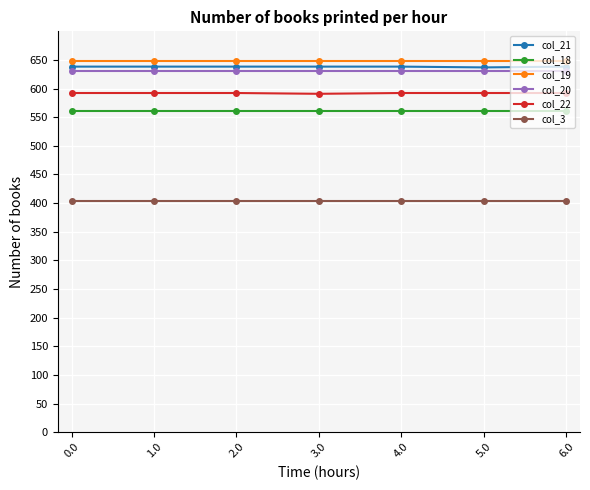

What is the minimum value shown in the chart?

404.4